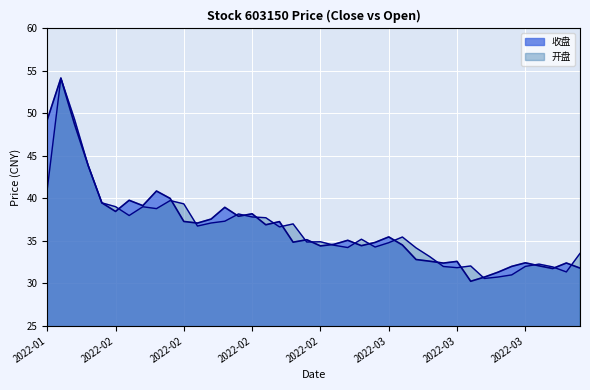

How many series are shown in this chart?

2